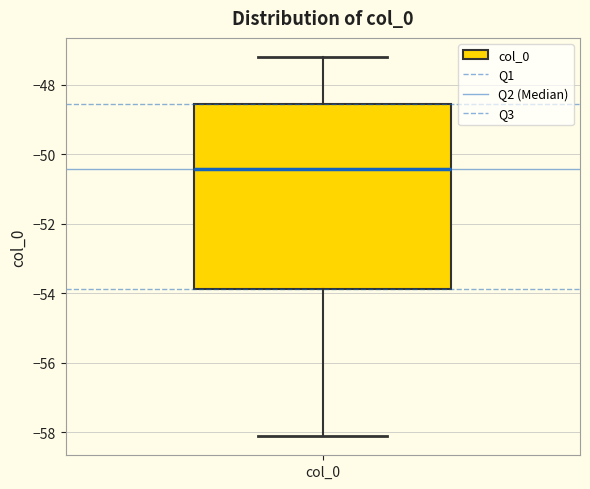

Transcribe this box plot: give where the median line is, the range the box spans, and where the two whiskers end, as read against the y-axis. The values are not printed on the chart, so give them approximately, as read against the axis.

median -50.4, box -53.8 to -48.6, whiskers -58.2 to -47.2